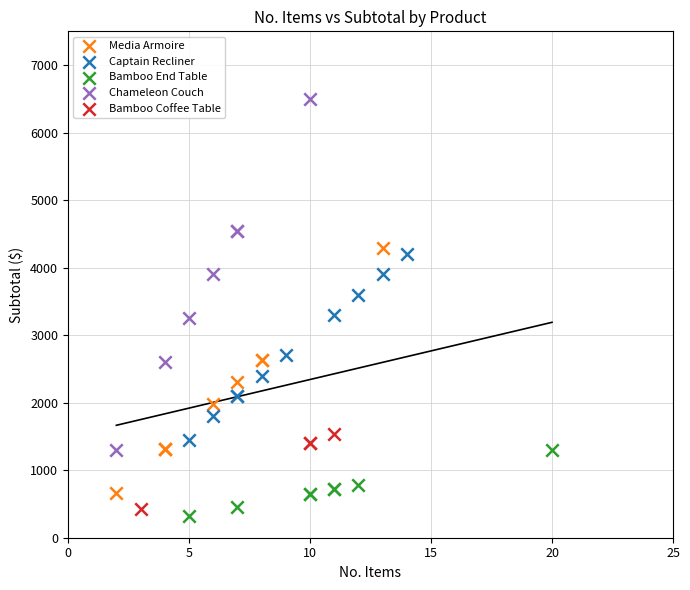

Which series reaches the maximum Y coordinate?

Chameleon Couch